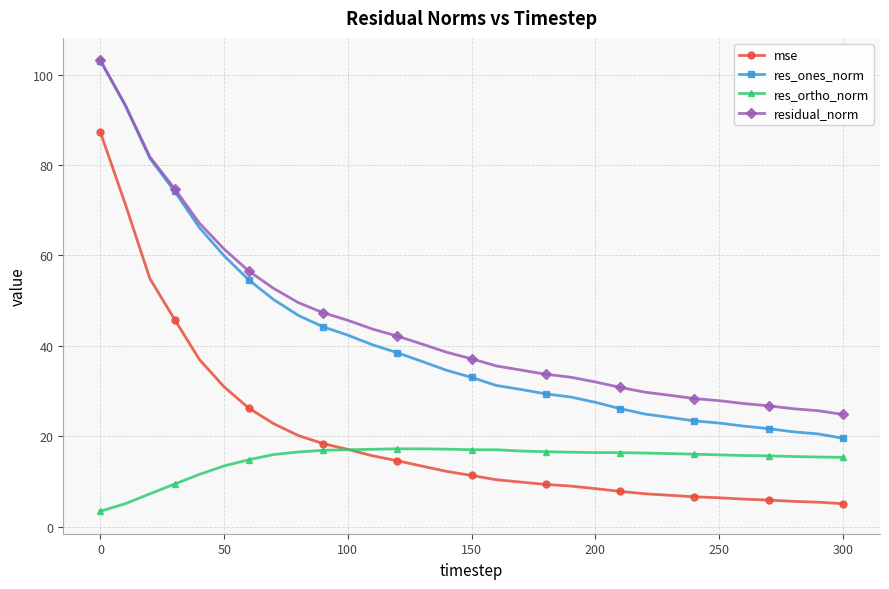

What is the maximum value for mse?

87.2